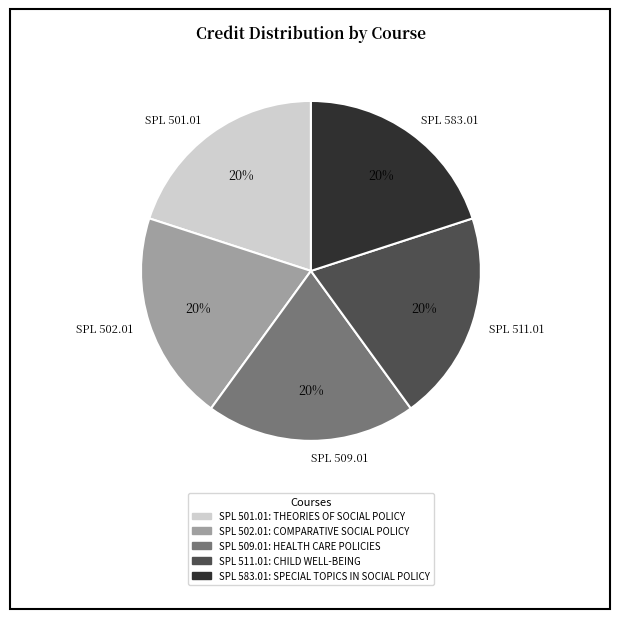

What percentage is the SPL 583.01 slice, to the nearest percent?

20%